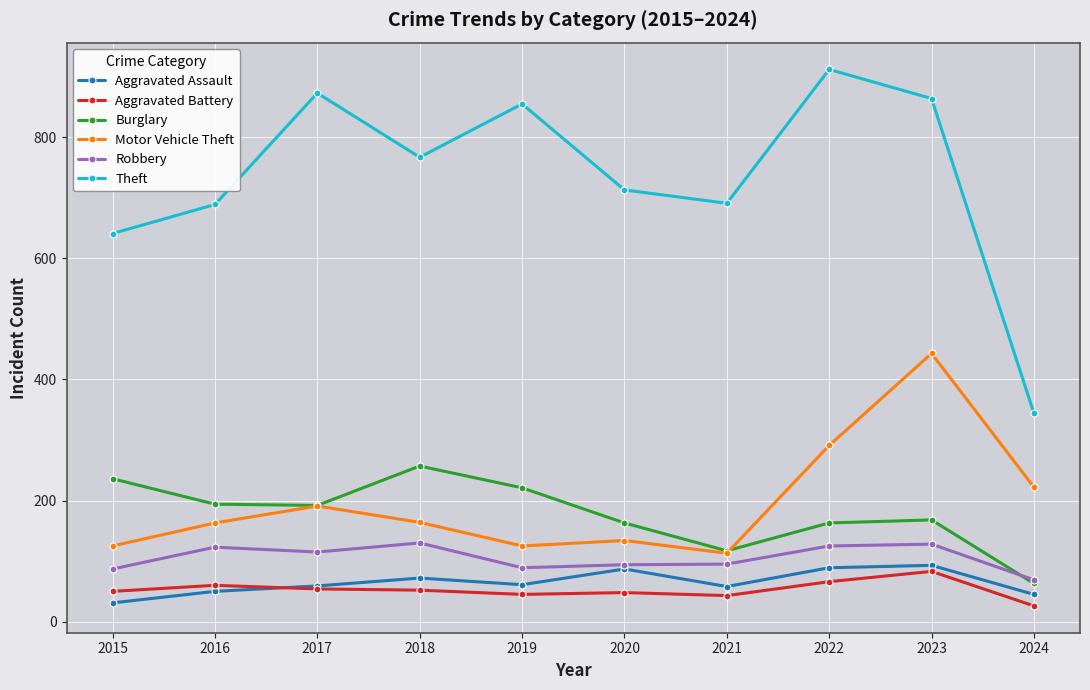

How many interior local valleys does the Motor Vehicle Theft series have?

2